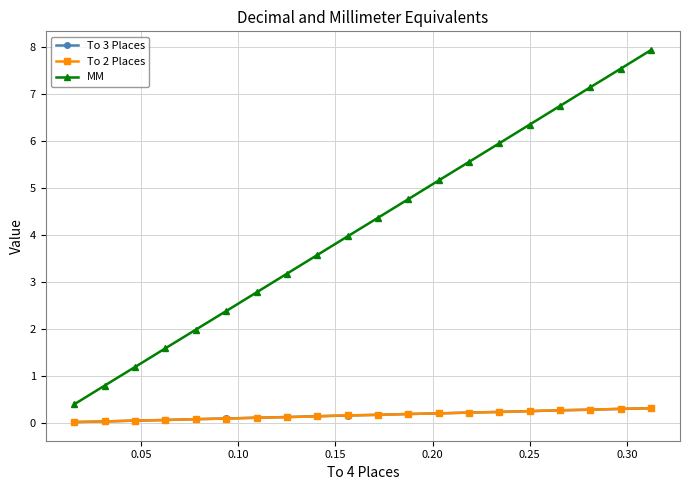

What is the sum of all MM values?

83.3